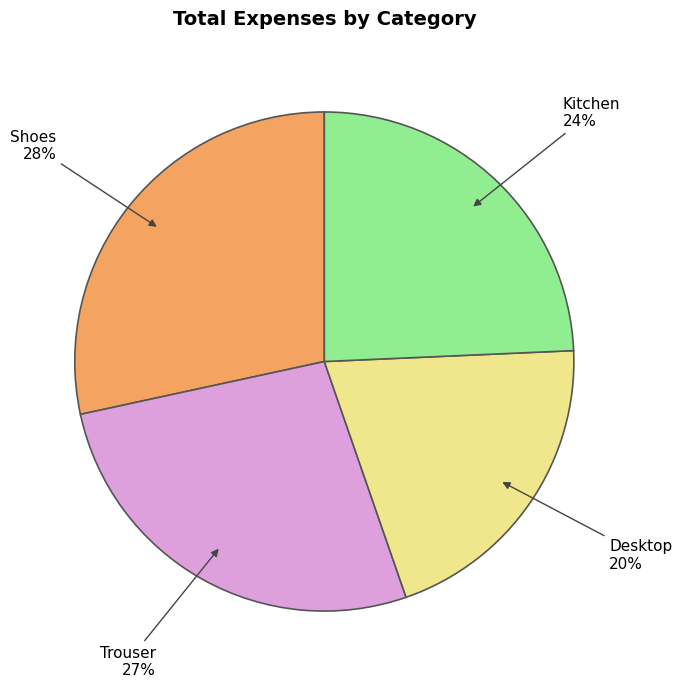

To the nearest percent, what is the average slice percentage?

25%